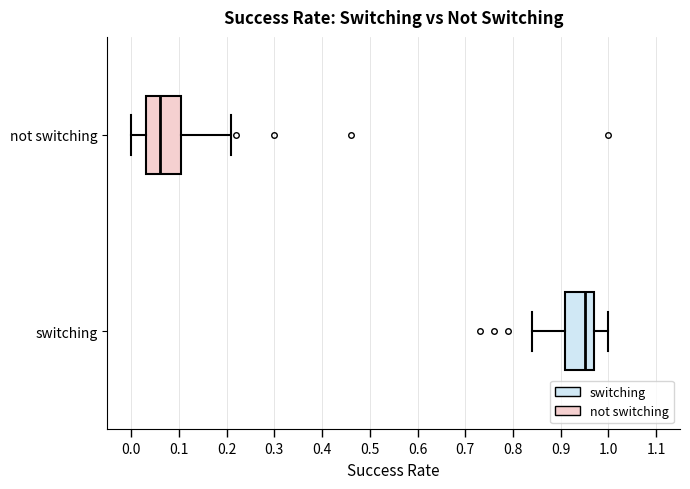

Reading bottom to top, transcribe this box plot: for each box, give where its median line is, the range the box spans, and where its two whiskers end, as read against the x-axis. The values are not printed on the chart, so give them approximately, as read against the axis.

switching: median 0.95, box 0.91 to 0.97, whiskers 0.84 to 1.00
not switching: median 0.06, box 0.03 to 0.11, whiskers 0.00 to 0.21